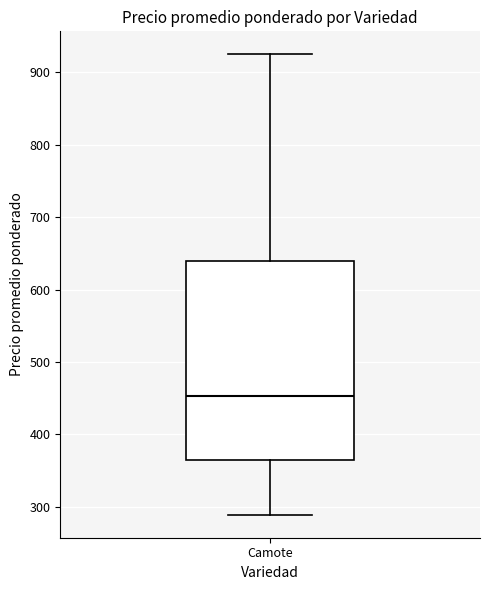

Read this box plot against the y-axis: the position of the median line, the range covered by the box, and the ends of both whiskers. The values are not printed on the chart, so give them approximately, as read against the axis.

median 450, box 360 to 640, whiskers 290 to 930